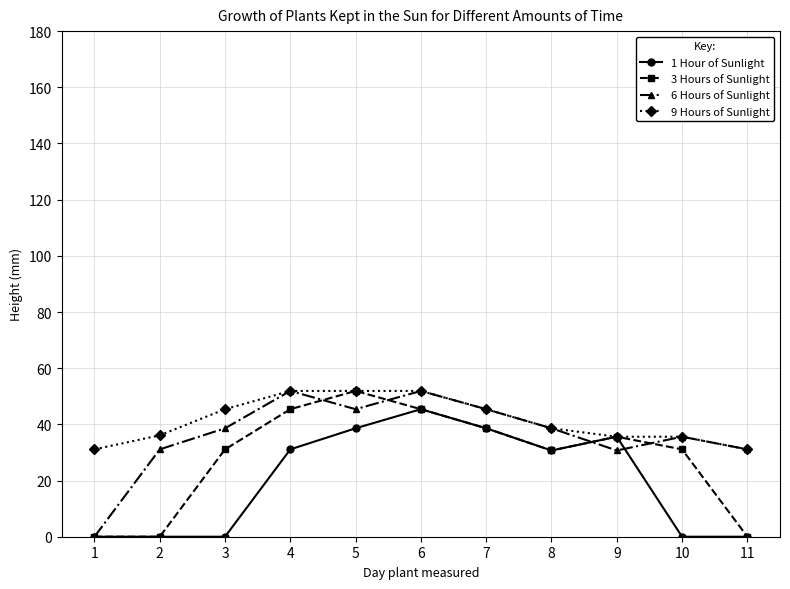

What is the sum of the 1 Hour of Sunlight values at 9 and 6?

81.0